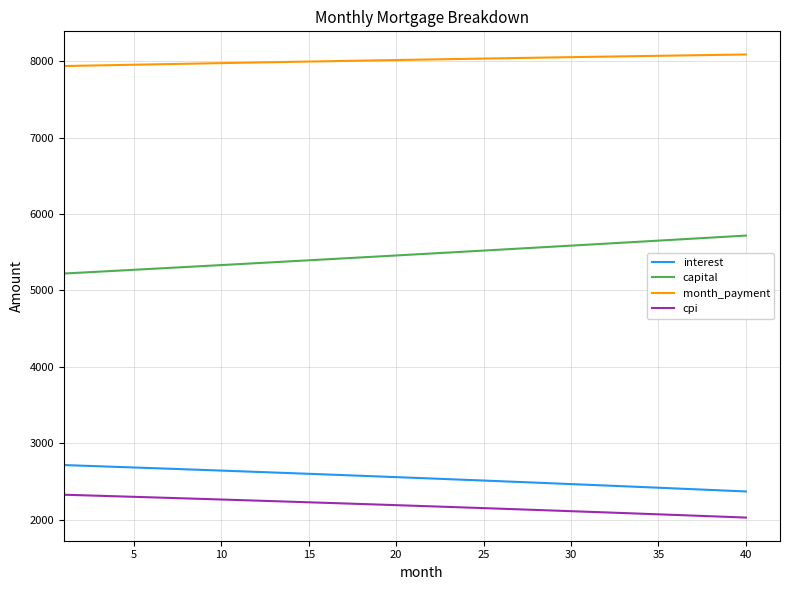

What is the greatest value displayed?

8086.3